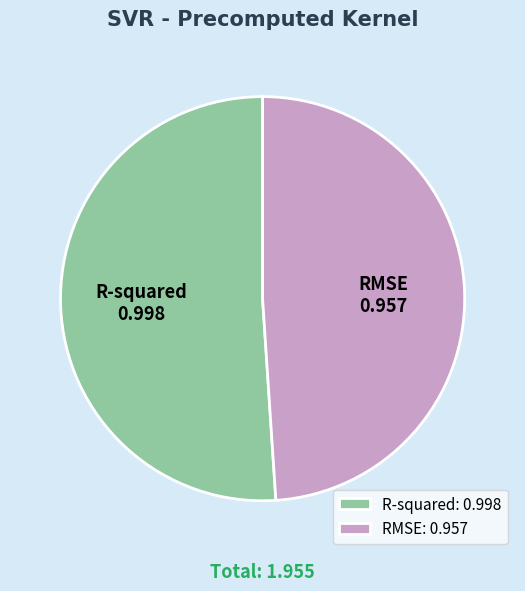

Does RMSE represent more than half of the total?

No